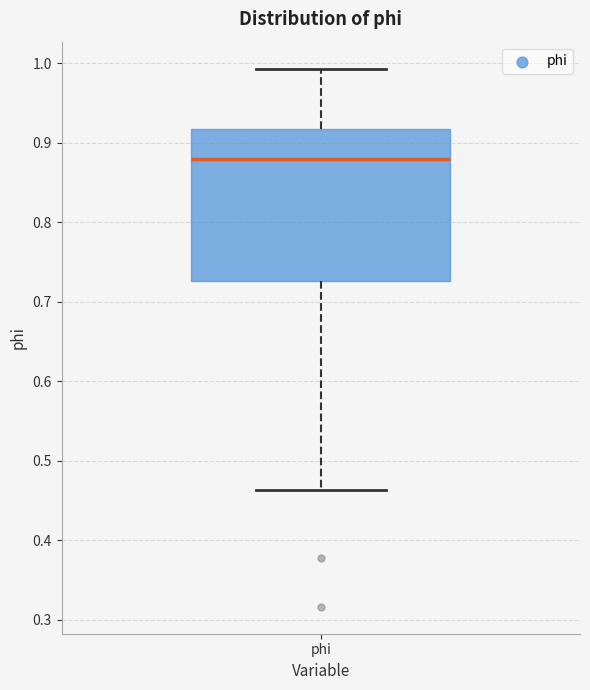

Read this box plot against the y-axis: the position of the median line, the range covered by the box, and the ends of both whiskers. The values are not printed on the chart, so give them approximately, as read against the axis.

median 0.88, box 0.73 to 0.92, whiskers 0.46 to 0.99